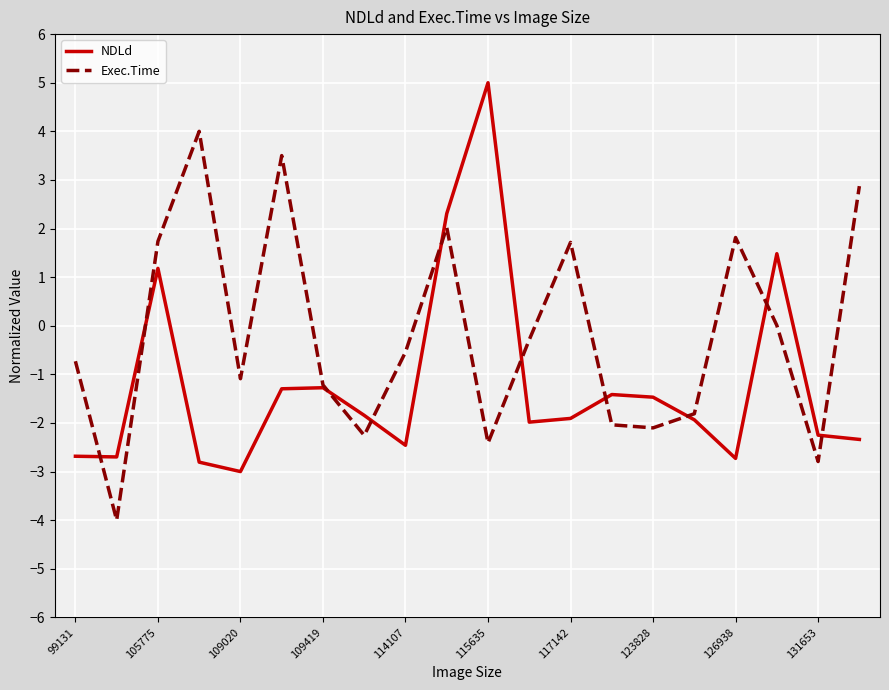

What is the greatest value displayed?

5.0